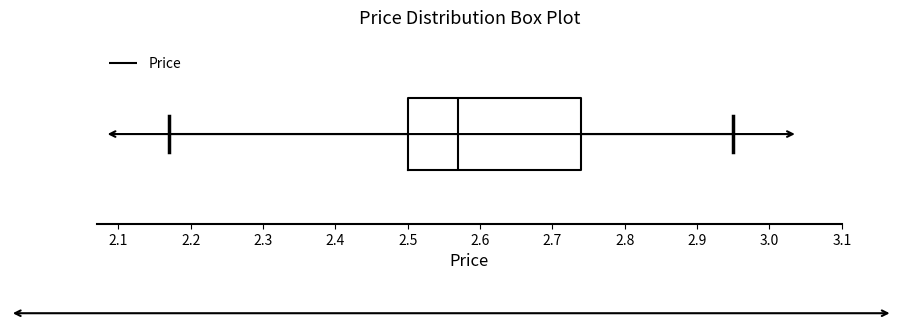

Read this box plot against the x-axis: the position of the median line, the range covered by the box, and the ends of both whiskers. The values are not printed on the chart, so give them approximately, as read against the axis.

median 2.57, box 2.50 to 2.74, whiskers 2.17 to 2.95